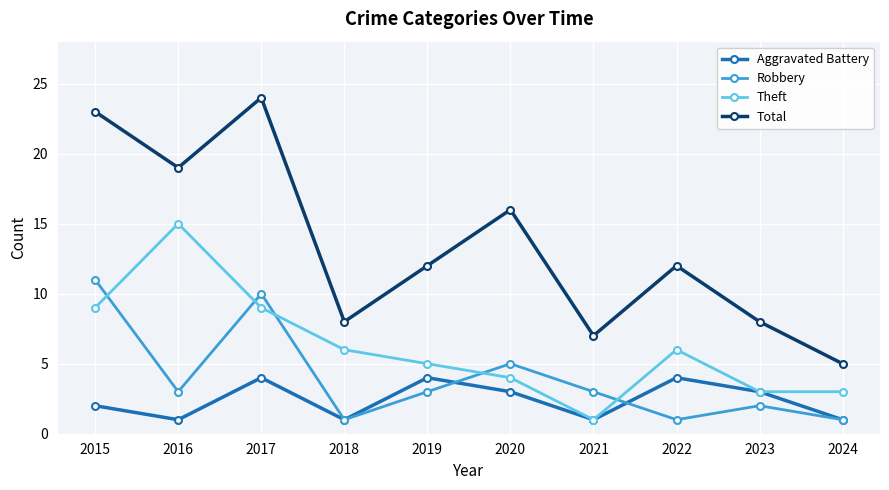

How many series are shown in this chart?

4